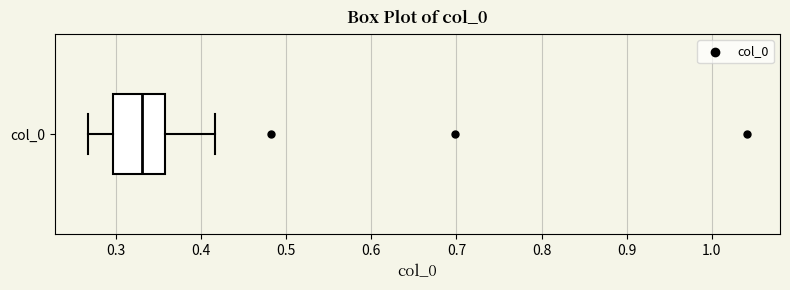

Where is the right edge of the box for col_0 on the x-axis? The values are not printed on the chart, so give them approximately, as read against the axis.

0.36